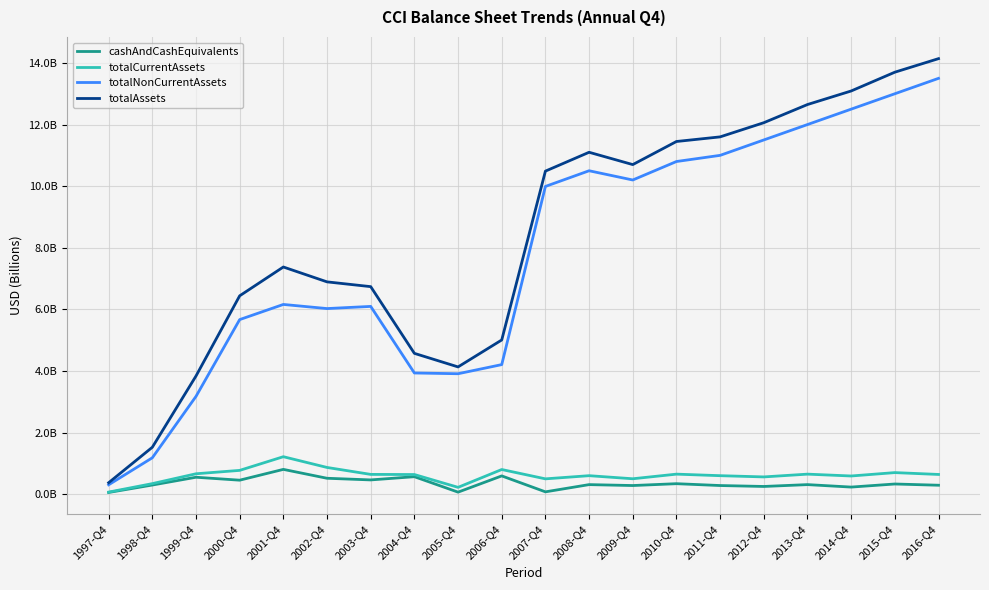

True or false: cashAndCashEquivalents and totalNonCurrentAssets intersect in this chart.

False